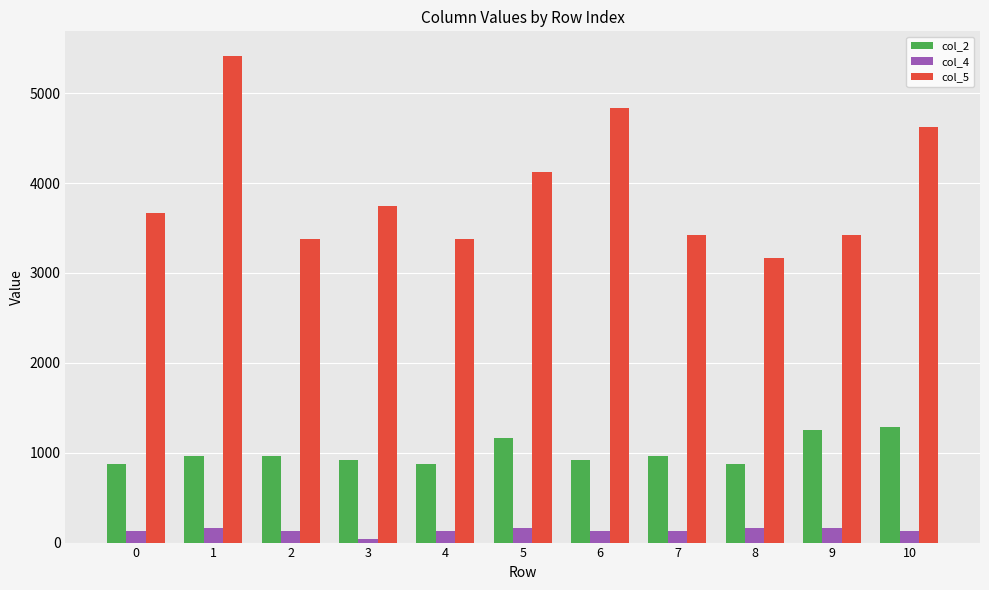

True or false: col_2 has a value of 959 at 7.

True